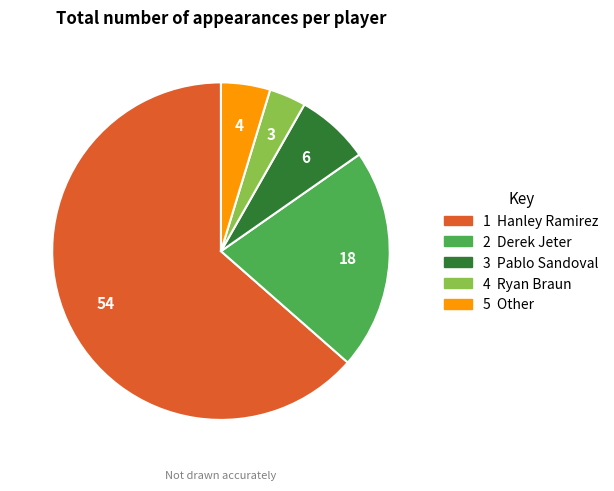

Is there a majority slice in this chart?

Yes